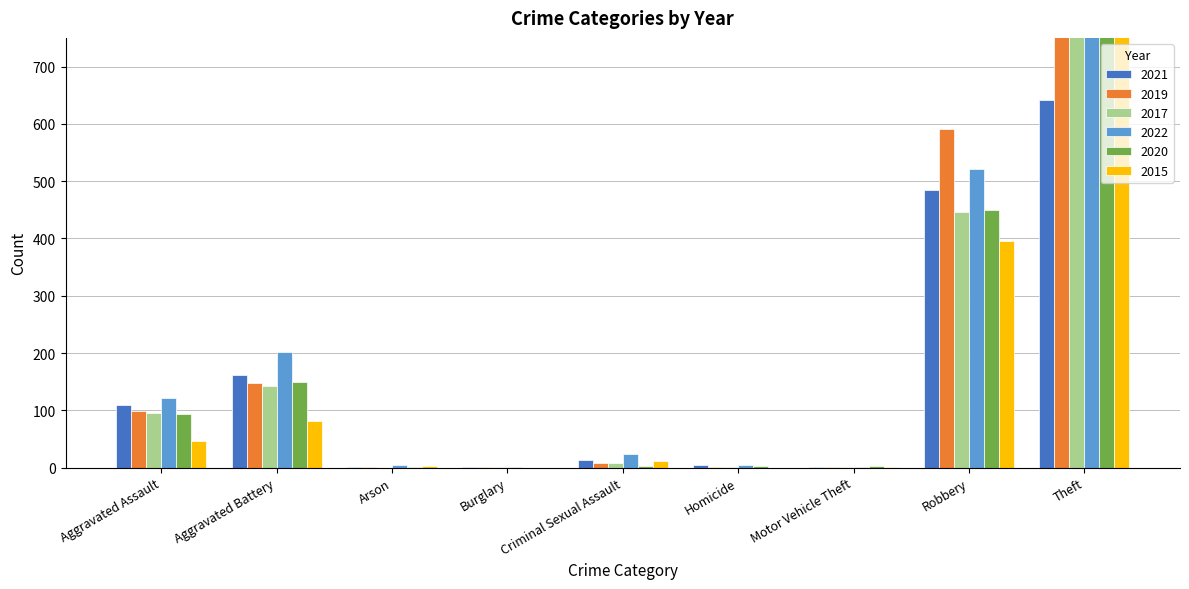

What is the label of the 7th bar from the left?

Motor Vehicle Theft